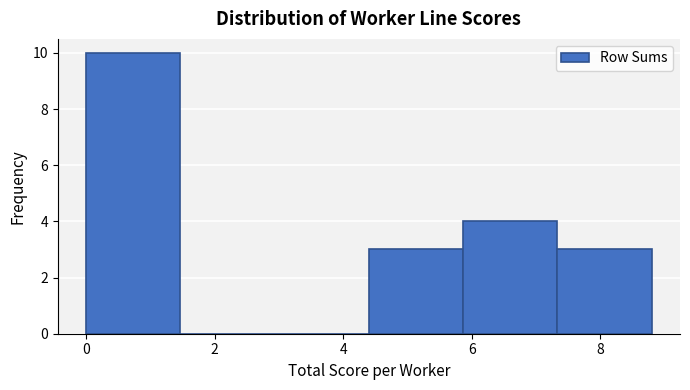

Reading left to right, list every bar in this chart as the range it spans on the x-axis followed by its height. Neither the bar edges nor the heights are printed on the chart, so give them approximately, as read against the axes.

0.0 to 1.4: 10
1.4 to 3.0: 0
3.0 to 4.4: 0
4.4 to 5.8: 3
5.8 to 7.4: 4
7.4 to 8.8: 3